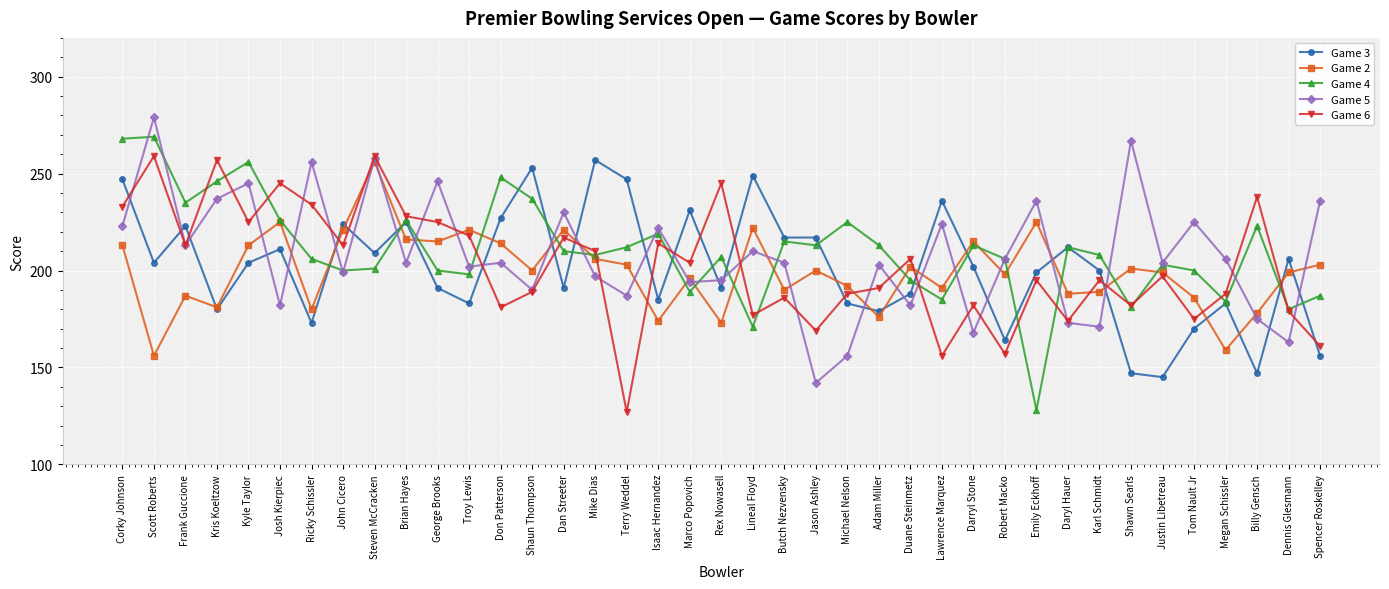

Is it true that Game 6 equals 90 at George Brooks?

False